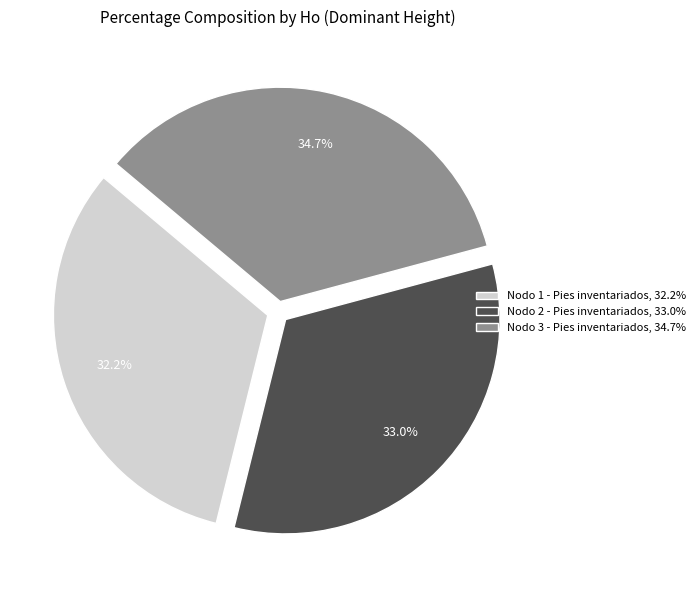

Is there a majority slice in this chart?

No